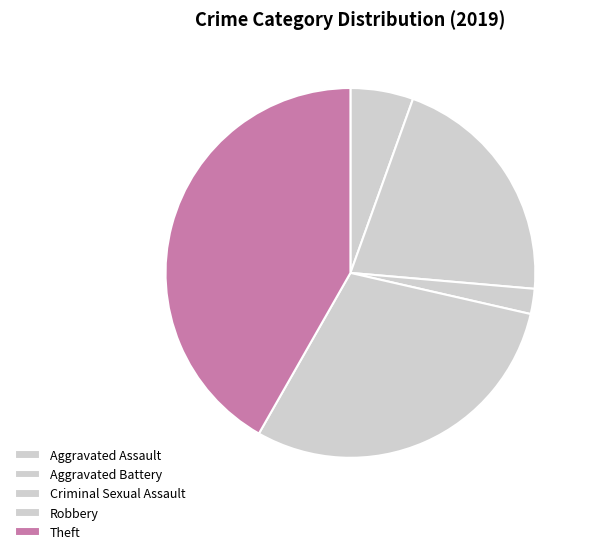

How many segments does this pie chart have?

5